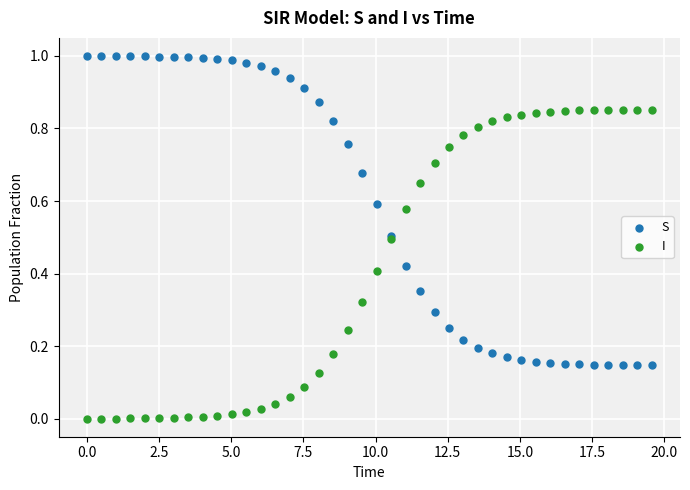

Which series reaches the maximum Y coordinate?

S